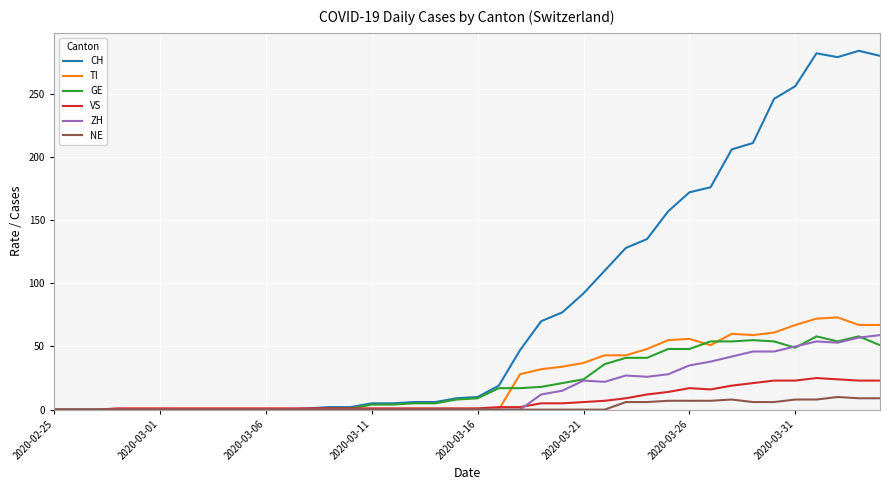

Which series has the largest range (max minus min)?

CH